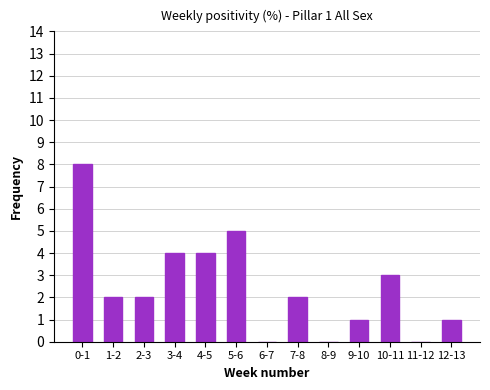

The value at 8-9 is -3. True or false?

False